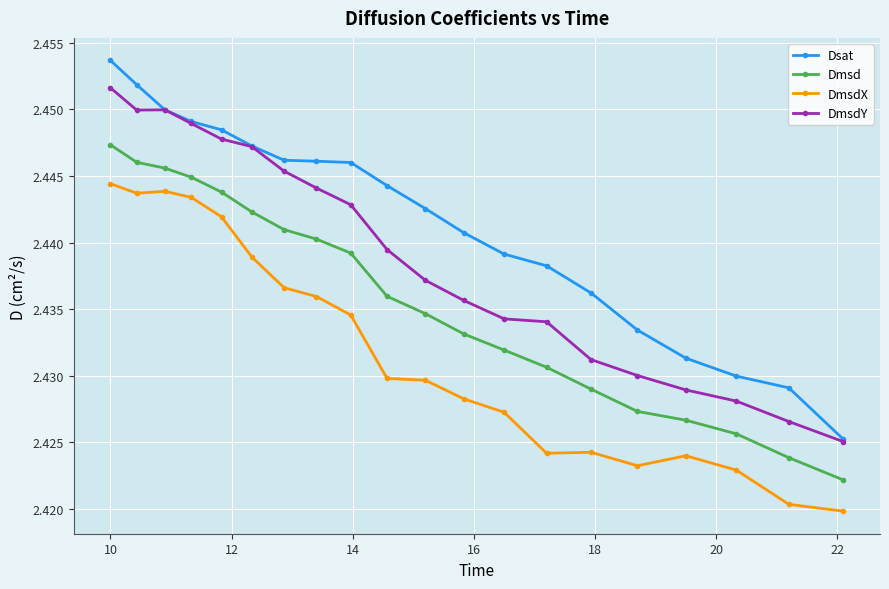

Rank the series by their average value, from highest to lowest.

Dsat, DmsdY, Dmsd, DmsdX